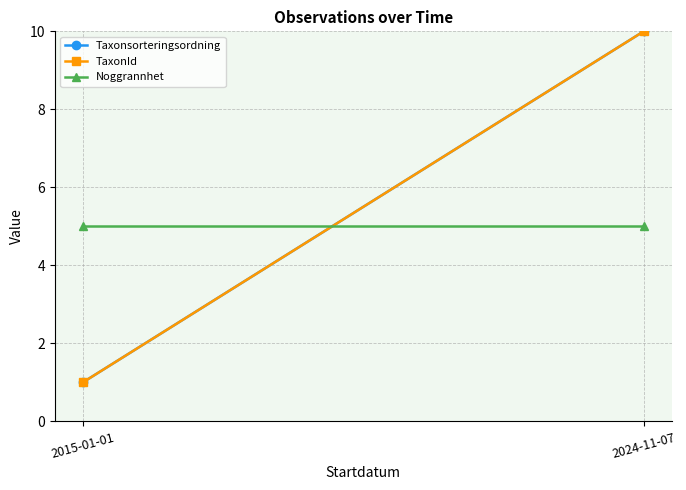

What is the greatest value displayed?

10